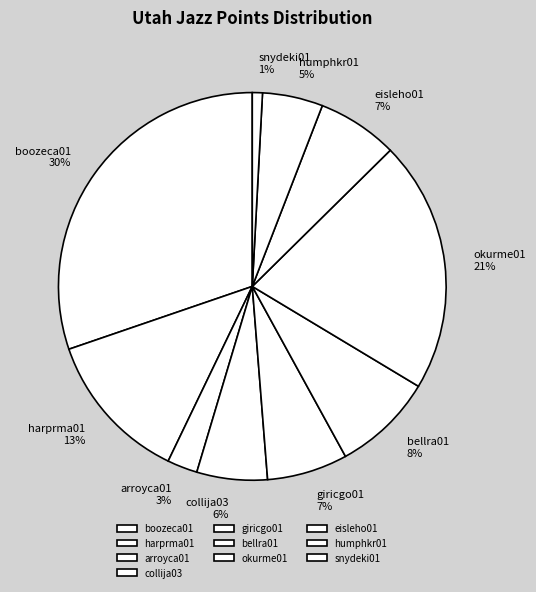

What percentage is the okurme01 slice, to the nearest percent?

21%